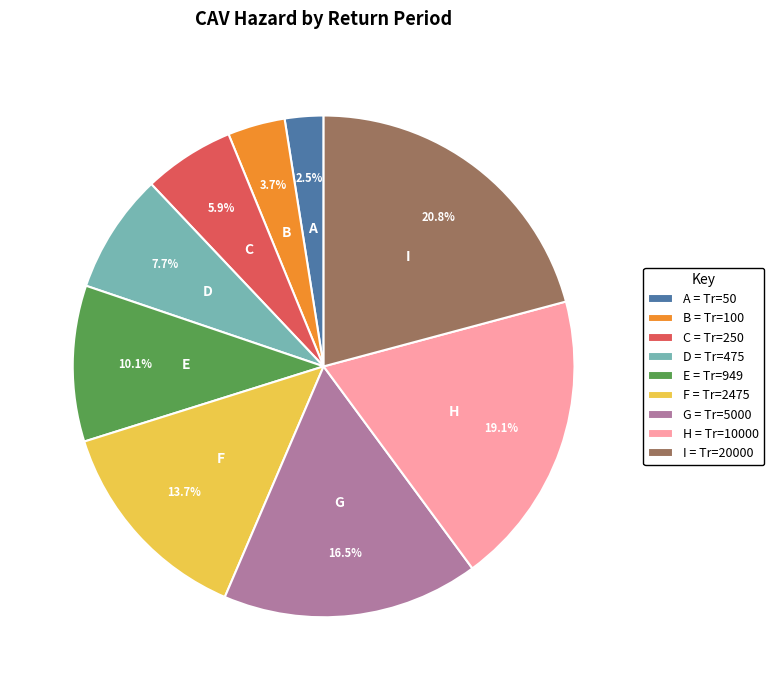

Combined, do C = Tr=250 and F = Tr=2475 account for over 50%?

No